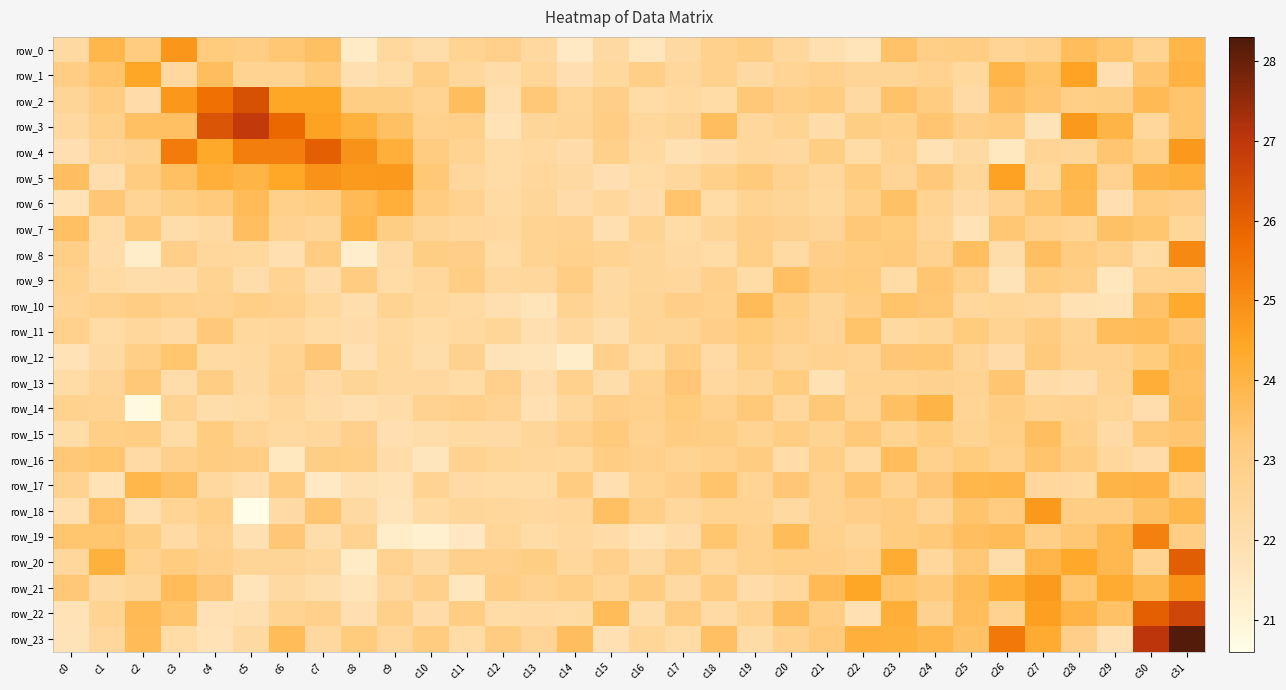

What is the greatest value displayed?

28.2